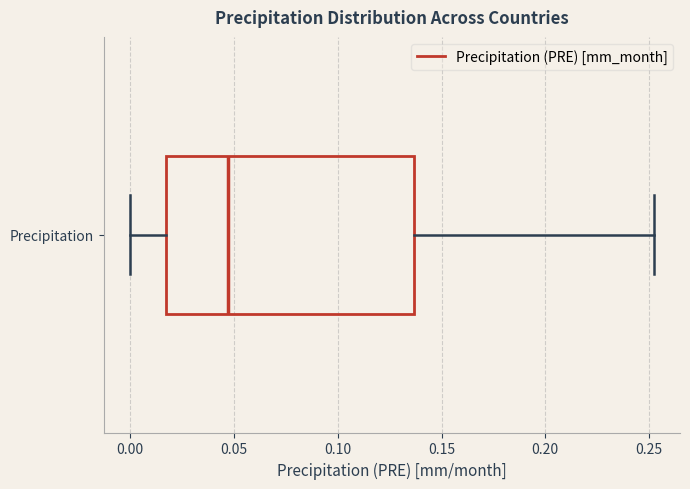

Read this box plot against the x-axis: the position of the median line, the range covered by the box, and the ends of both whiskers. The values are not printed on the chart, so give them approximately, as read against the axis.

median 0.045, box 0.015 to 0.135, whiskers 0.000 to 0.250